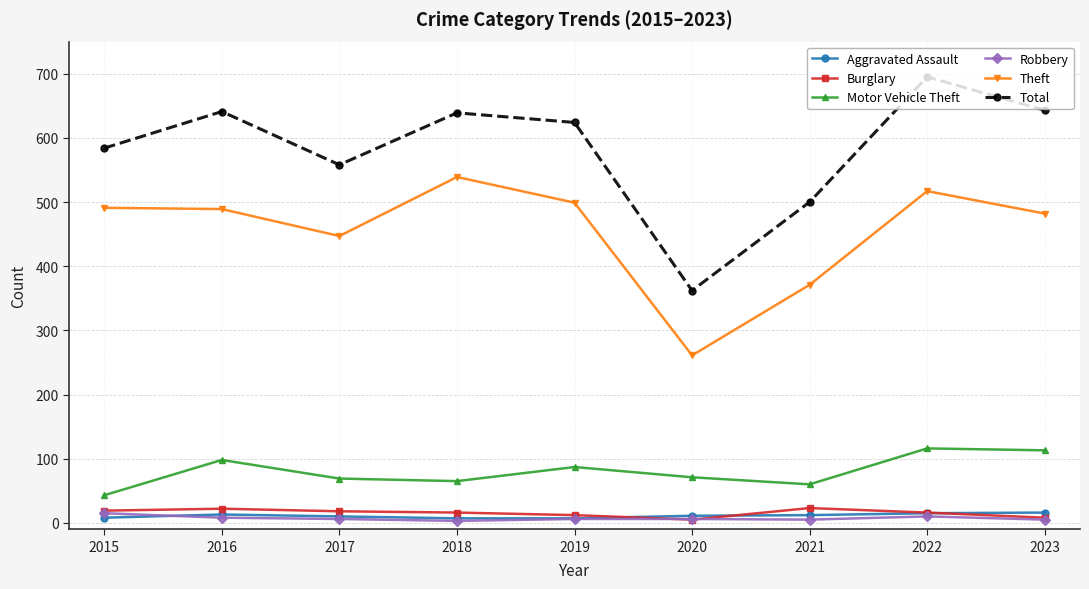

How many distinct data groups are displayed?

6